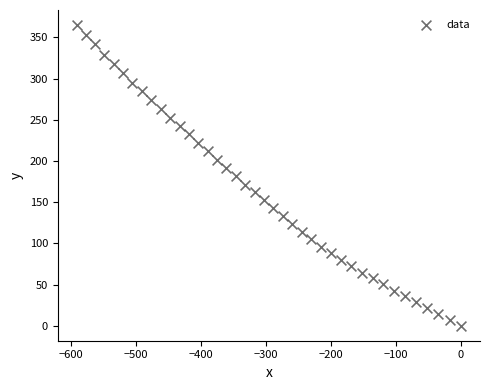

What is the range of X values (max minus min)?

590.3